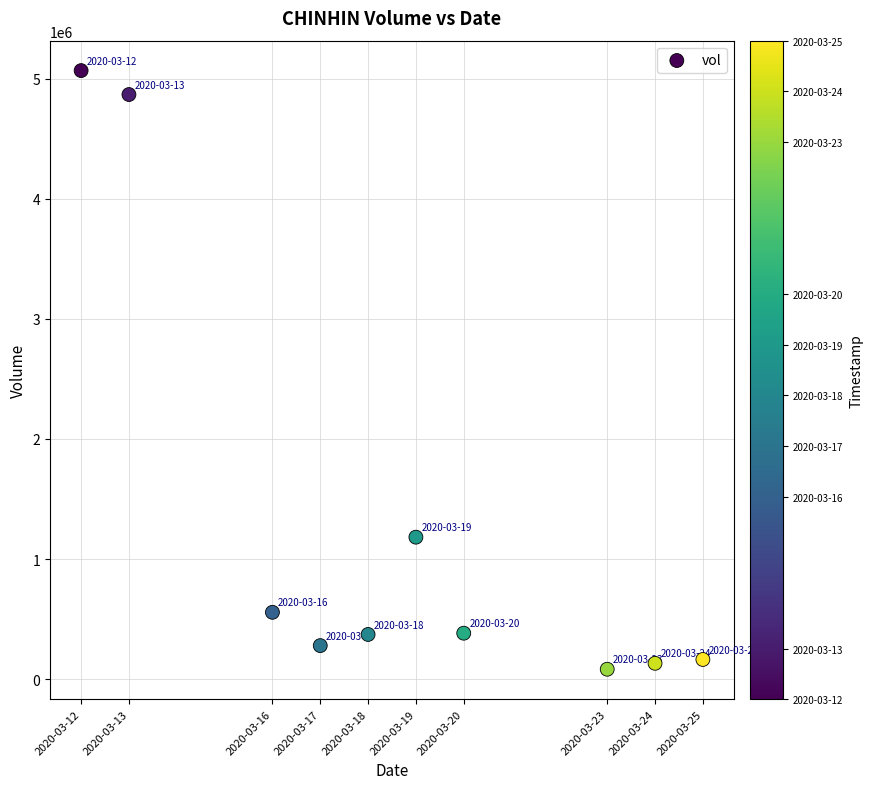

What Y value in the scatter plot is closest to 2574550?

1182000